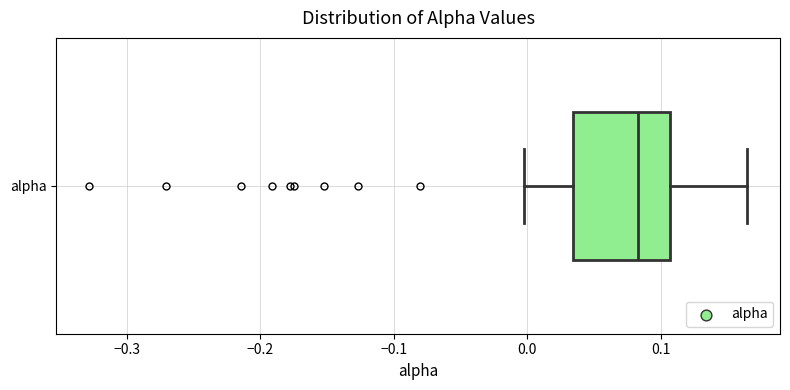

Where is the left edge of the box for alpha on the x-axis? The values are not printed on the chart, so give them approximately, as read against the axis.

0.03